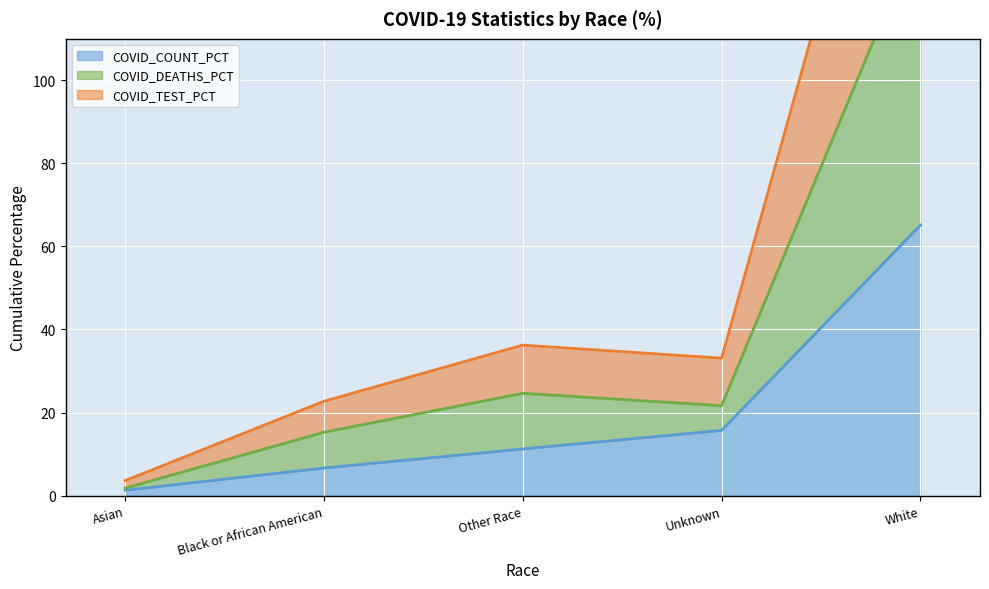

At White, list the series in order from largest to smallest.

COVID_TEST_PCT, COVID_DEATHS_PCT, COVID_COUNT_PCT